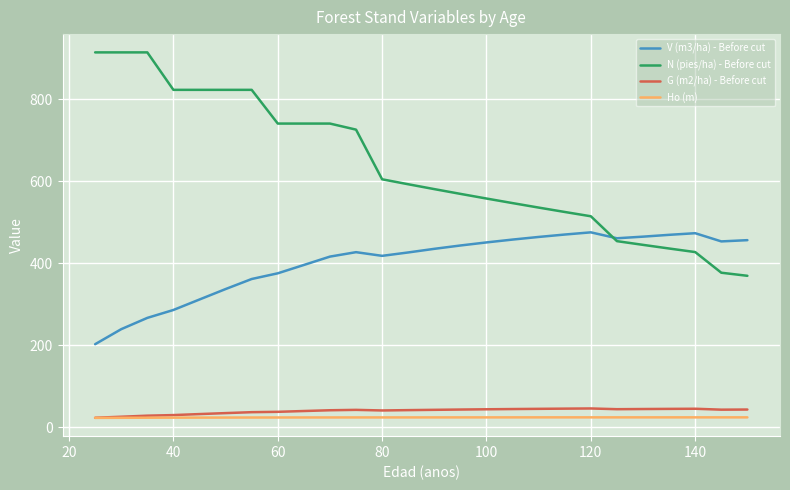

In G (m2/ha) - Before cut, how many points are lower than both neighbors (excluding endpoints)?

3